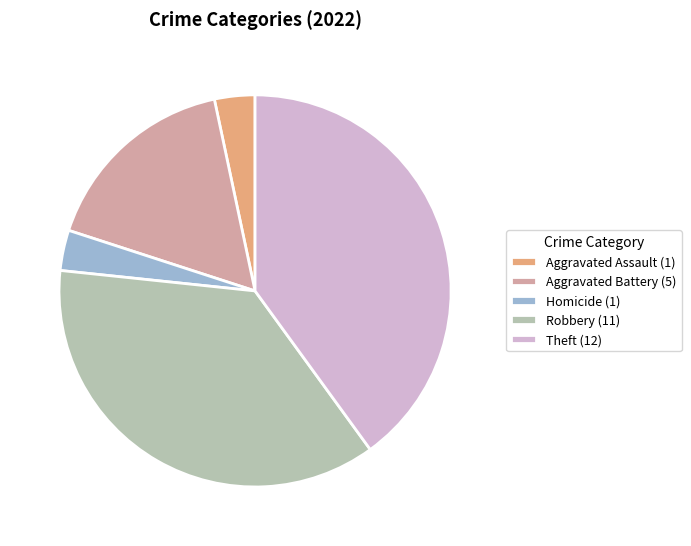

Is there any slice that represents more than half of the pie?

No